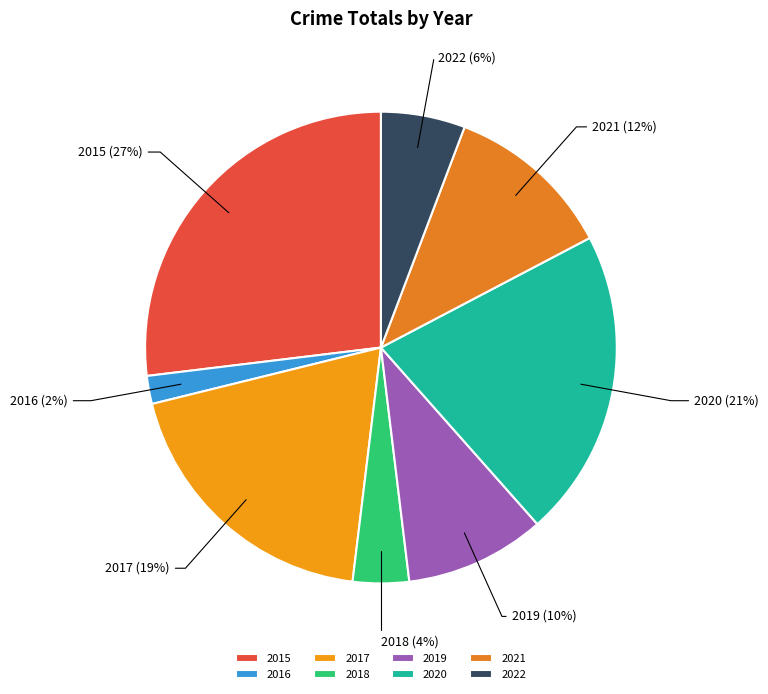

Which has a higher value, 2017 or 2022?

2017